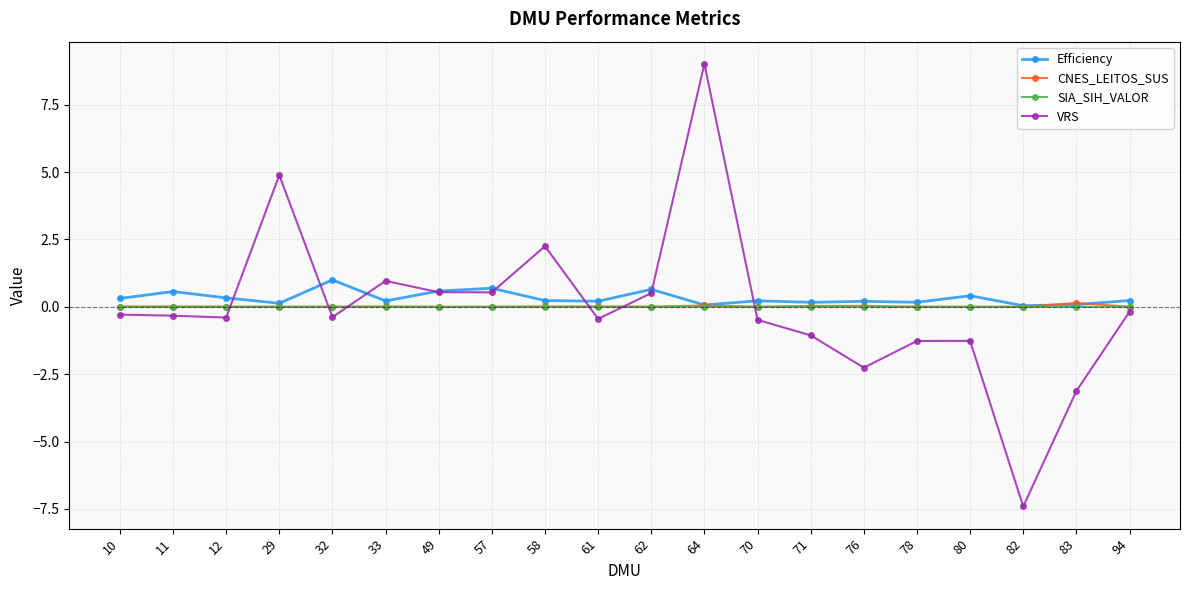

True or false: SIA_SIH_VALOR and CNES_LEITOS_SUS intersect in this chart.

False